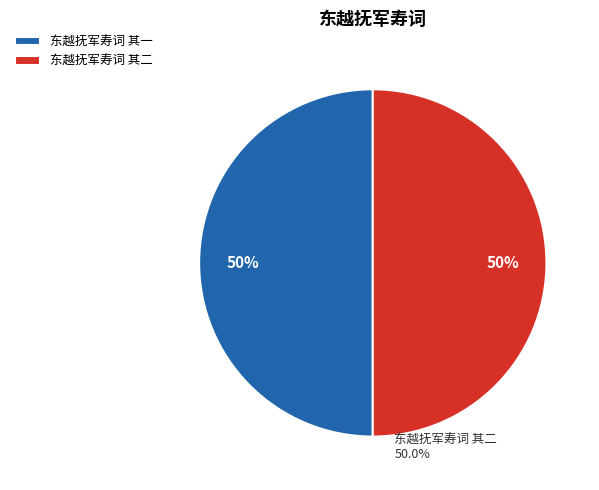

To the nearest percent, what is the combined percentage of 东越抚军寿词 其二 and 东越抚军寿词 其一?

100%